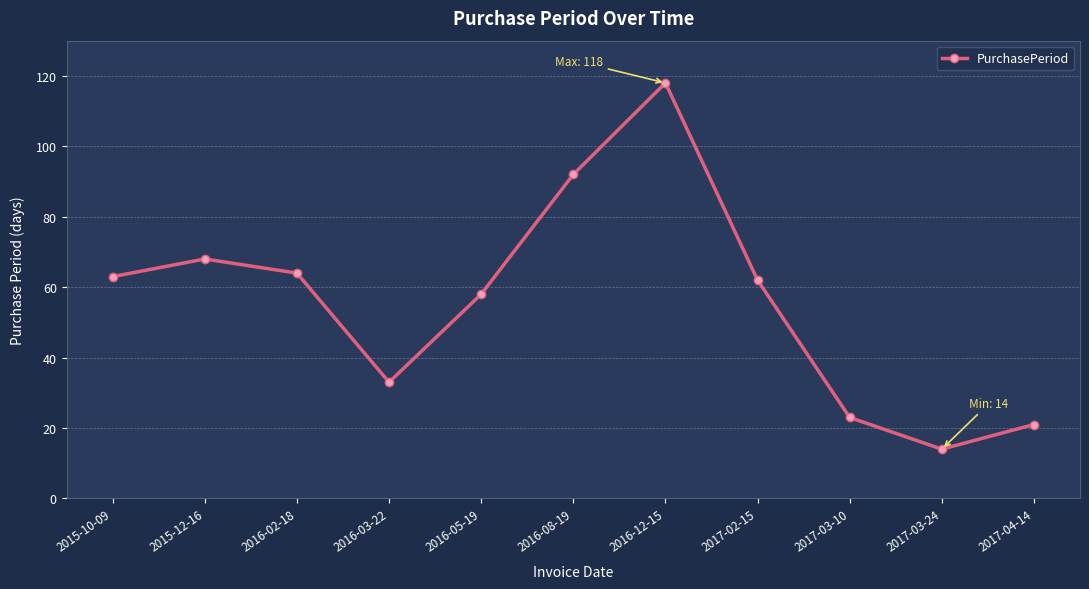

True or false: the data shows 31 at 2017-04-14.

False